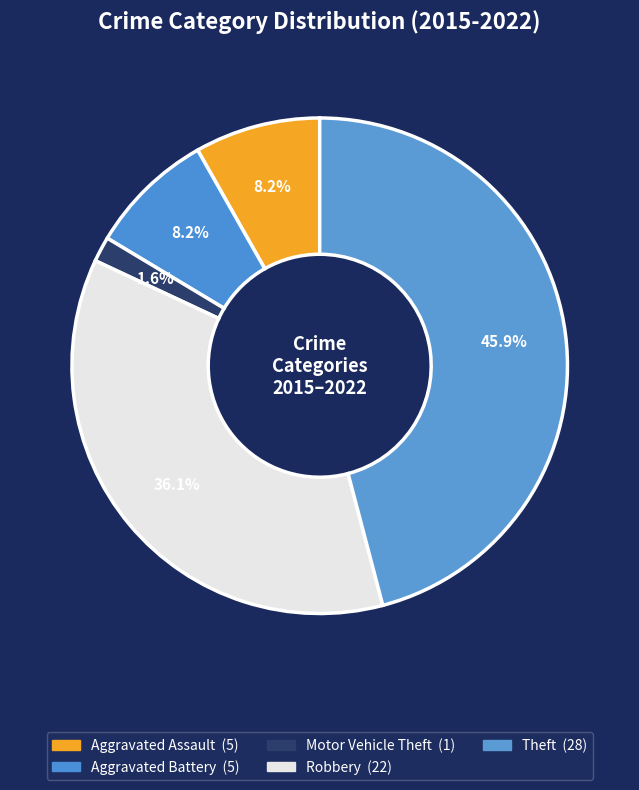

To the nearest percent, what is the average slice percentage?

20%